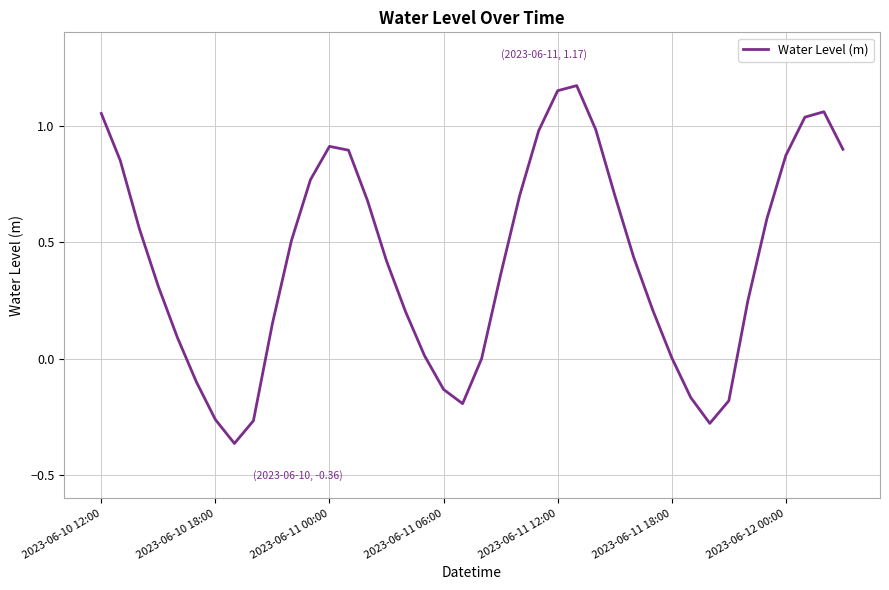

What is the difference between the maximum and minimum values?

1.5